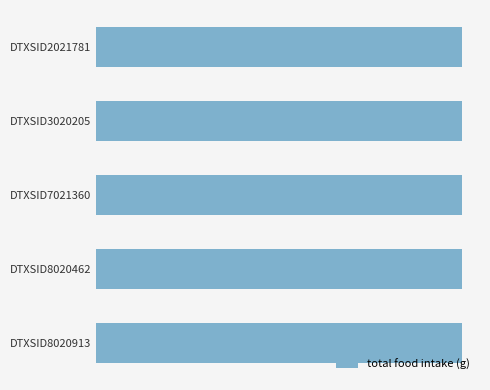

At which category is the sum across all series the highest?

DTXSID2021781